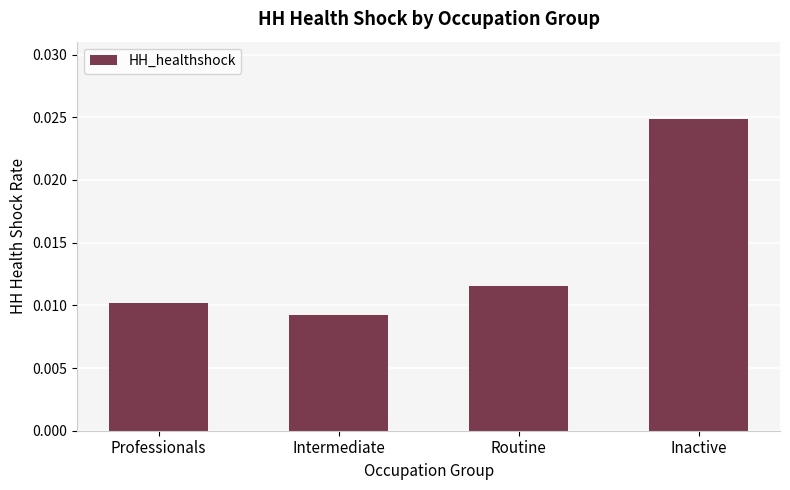

Which has a higher value, Inactive or Routine?

Inactive